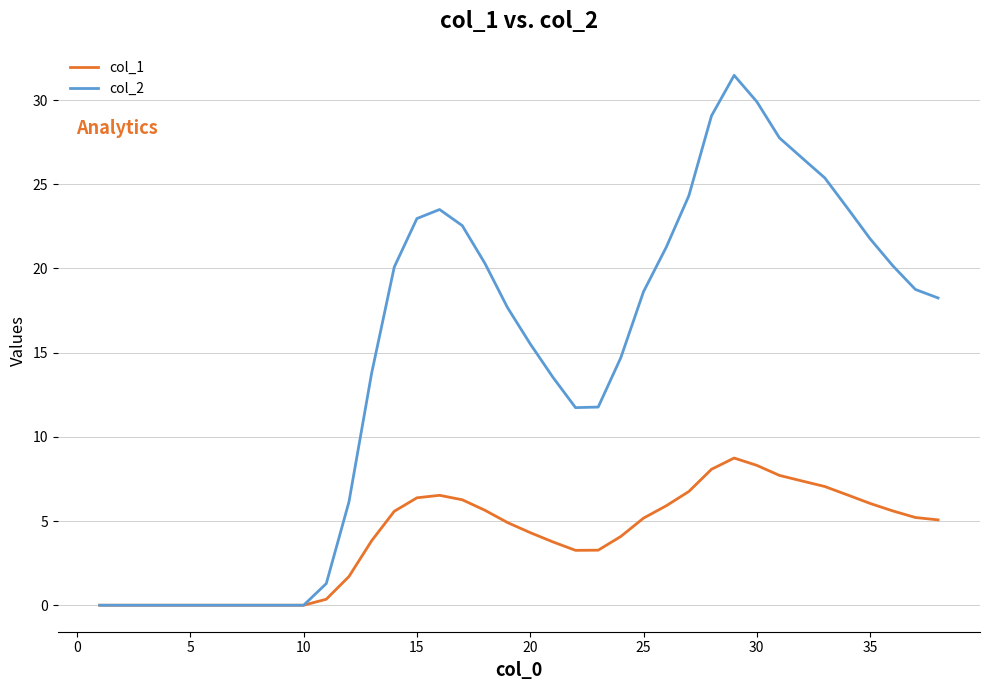

Which series has the largest range (max minus min)?

col_2